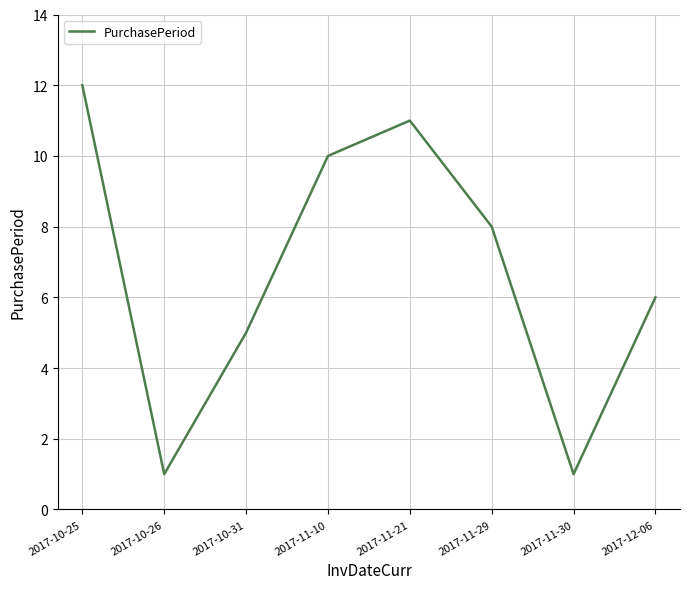

What is the sum of all values?

54